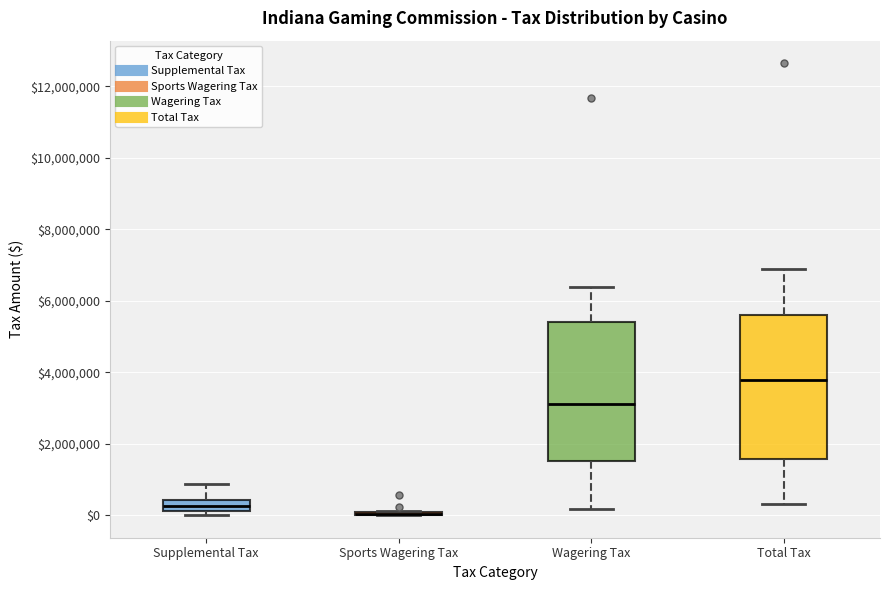

Reading left to right, transcribe this box plot: for each box, give where its median line is, the range the box spans, and where its two whiskers end, as read against the y-axis. The values are not printed on the chart, so give them approximately, as read against the axis.

Supplemental Tax: median 200000 (inside the box), box 200000 to 400000, whiskers 0 to 800000
Sports Wagering Tax: box collapsed to a line at 0, whiskers 0 to 200000
Wagering Tax: median 3200000, box 1600000 to 5400000, whiskers 200000 to 6400000
Total Tax: median 3800000, box 1600000 to 5600000, whiskers 400000 to 6800000